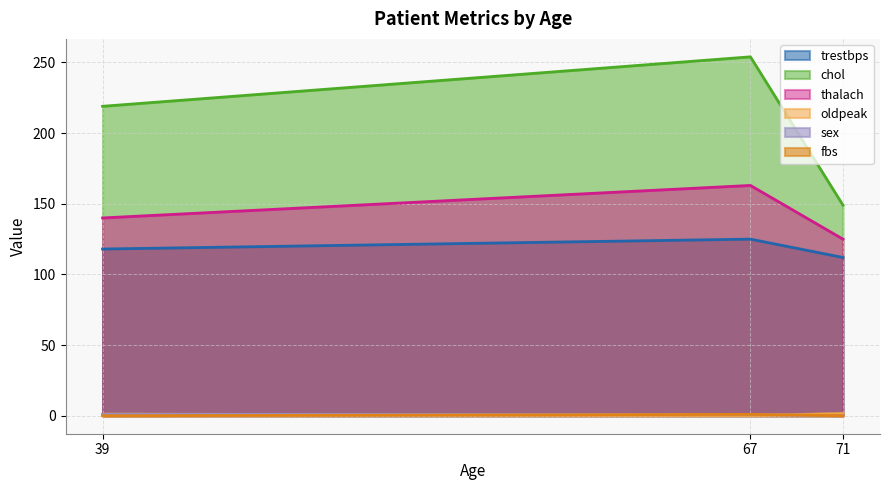

How many lines are shown in the chart?

6